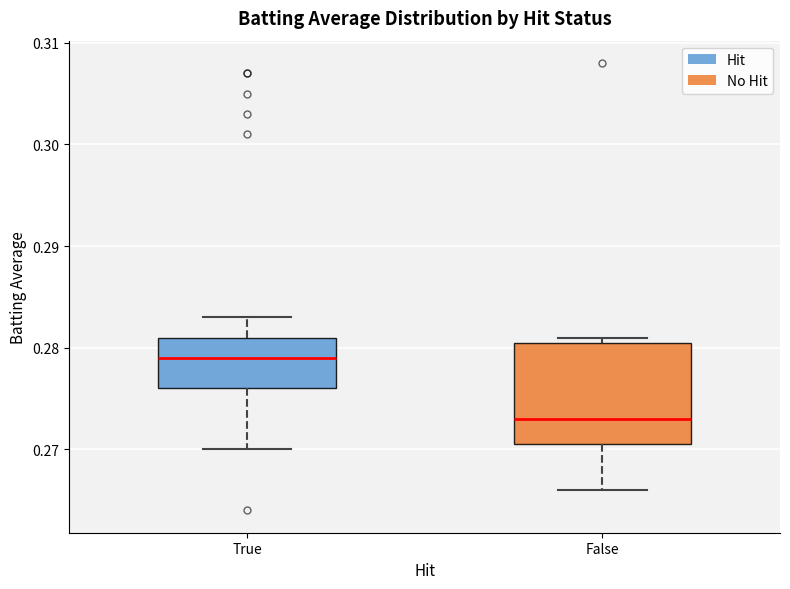

Which box is the tallest, from its lower edge to its upper edge?

False